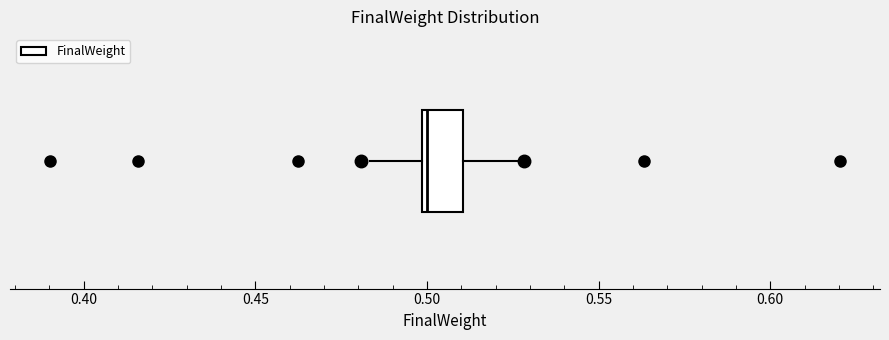

Where does the right whisker of the box end on the x-axis? The values are not printed on the chart, so give them approximately, as read against the axis.

0.525